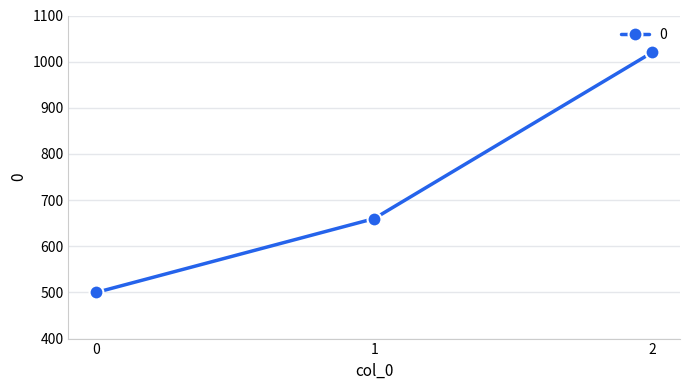

Reading left to right, what are all the values shown in this chart?

0=500	1=660	2=1020